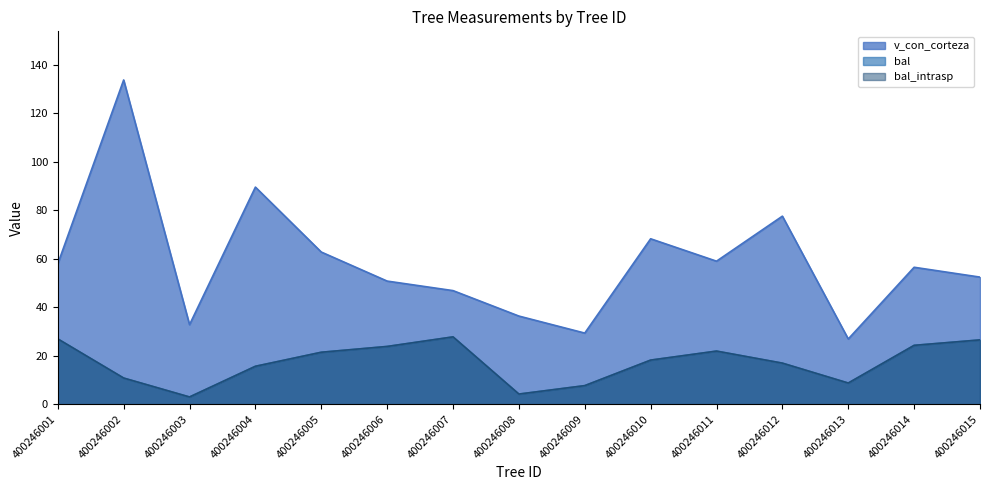

What is the sum of all v_con_corteza values?

880.9